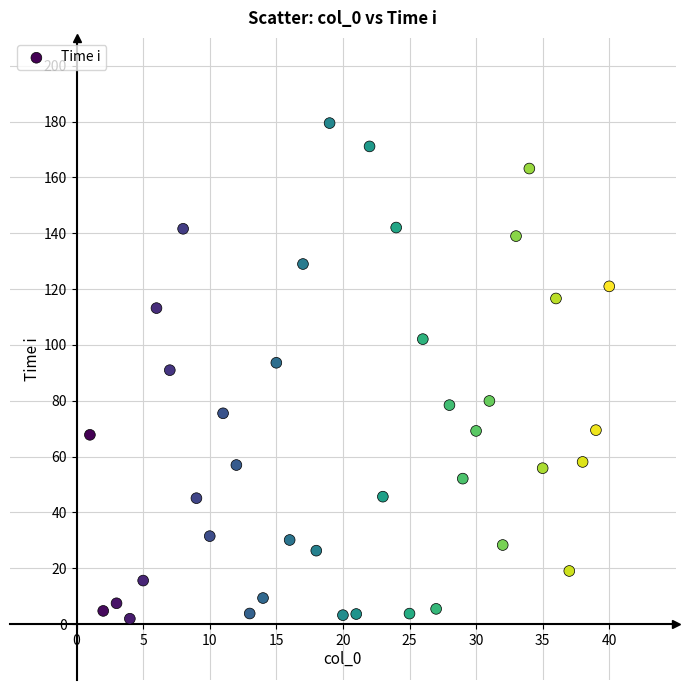

What is the range of Y values (max minus min)?

177.5